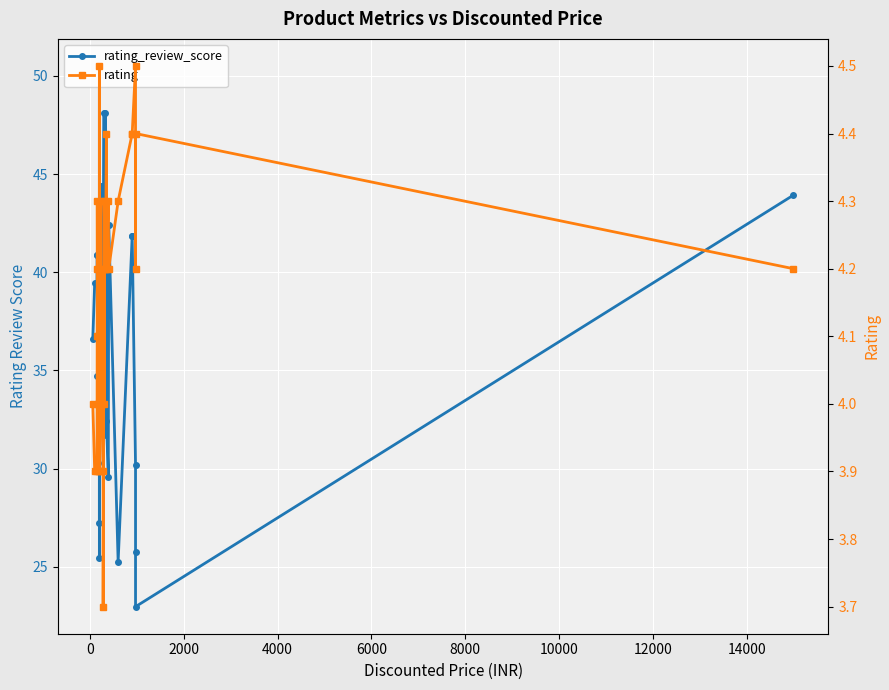

Is it true that rating equals 0.9 at 24?

False